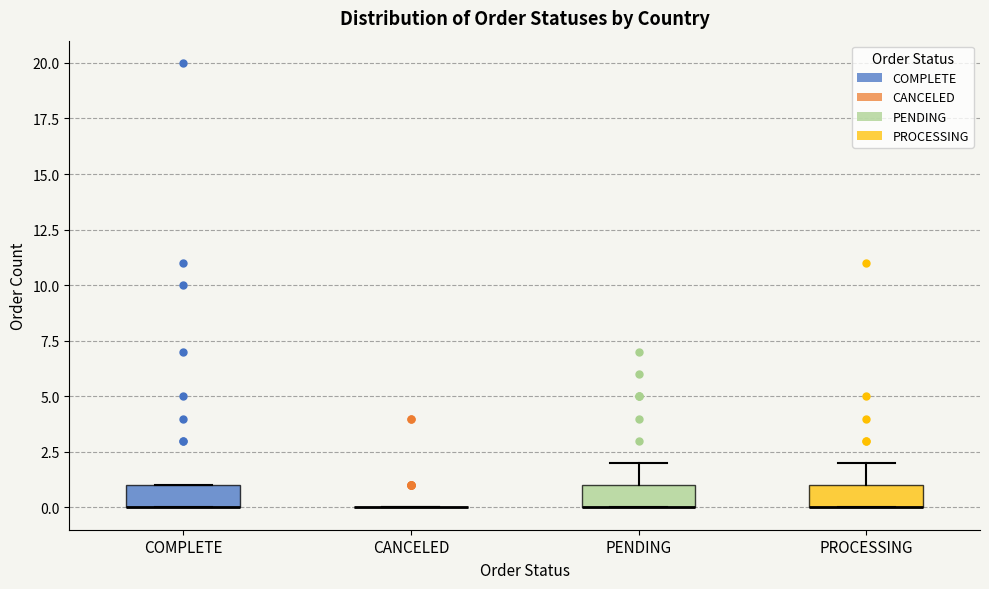

Reading left to right, transcribe this box plot: for each box, give where its median line is, the range the box spans, and where its two whiskers end, as read against the y-axis. The values are not printed on the chart, so give them approximately, as read against the axis.

COMPLETE: median 0 (drawn on the box's lower edge), box 0 to 1, whiskers 0 to 1
CANCELED: box collapsed to a line at 0, whiskers 0 to 0
PENDING: median 0 (drawn on the box's lower edge), box 0 to 1, whiskers 0 to 2
PROCESSING: median 0 (drawn on the box's lower edge), box 0 to 1, whiskers 0 to 2